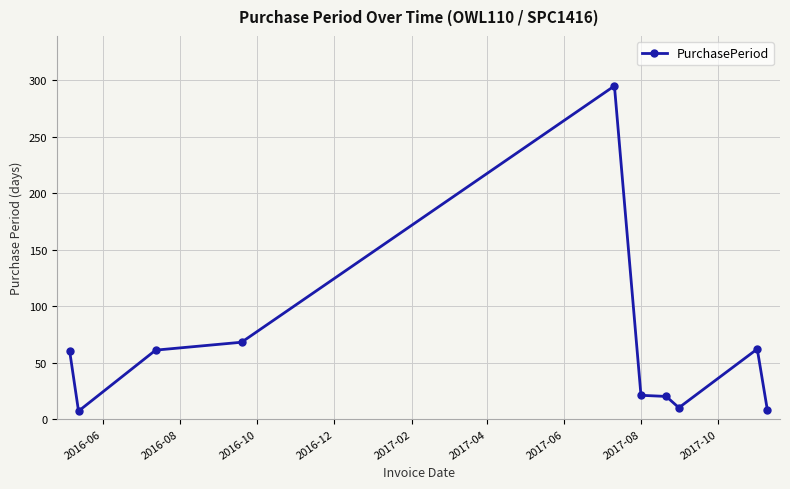

What is the greatest value displayed?

295